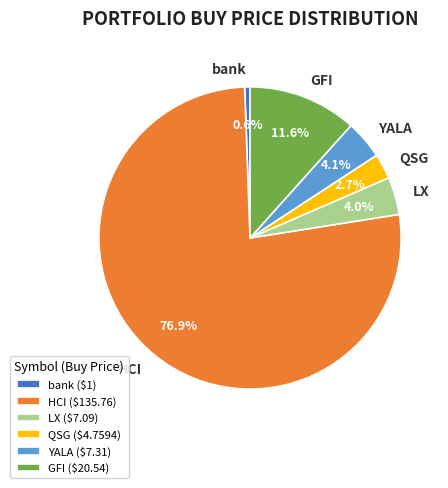

Approximately how many times larger is the value at GFI compared to YALA?

2.8